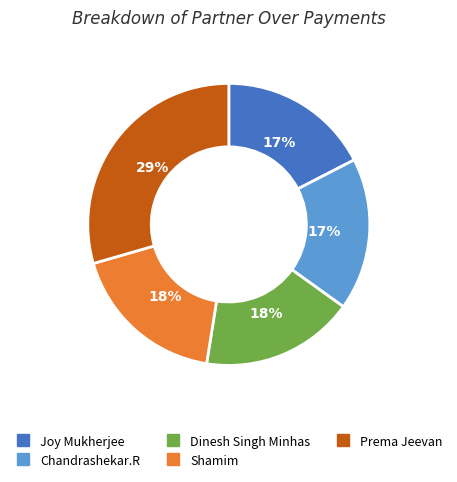

Between Joy Mukherjee and Shamim, which is larger?

Shamim